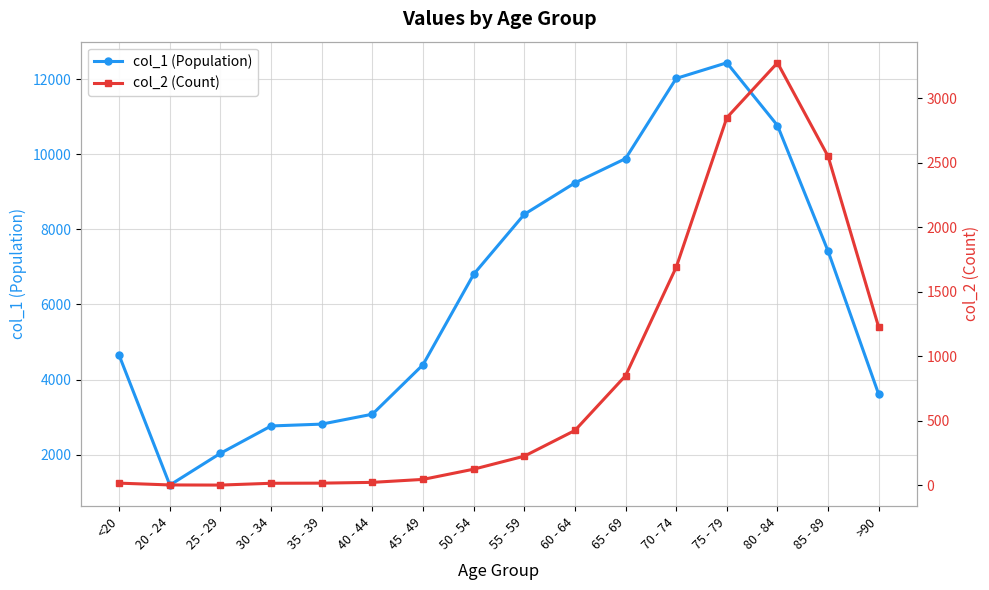

What is the difference between the maximum and minimum values in the col_1 (Population) series?

11243